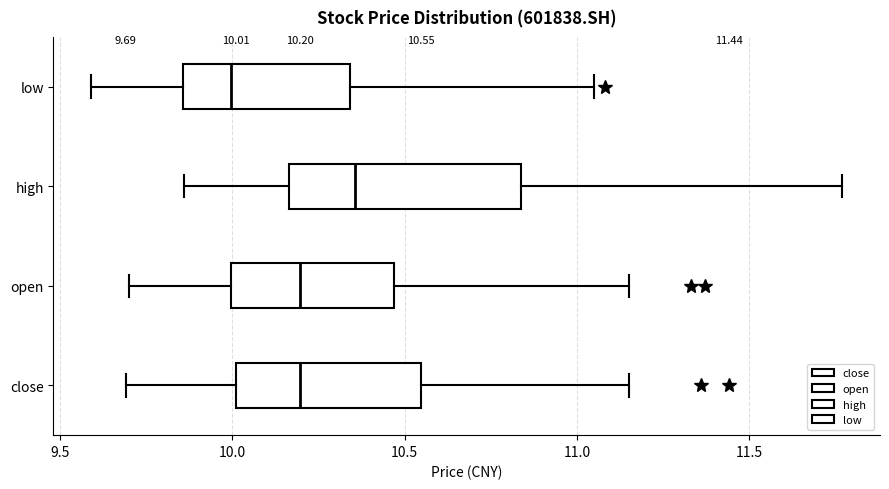

Comparing the boxes themselves (not the whiskers), which one is the widest?

high